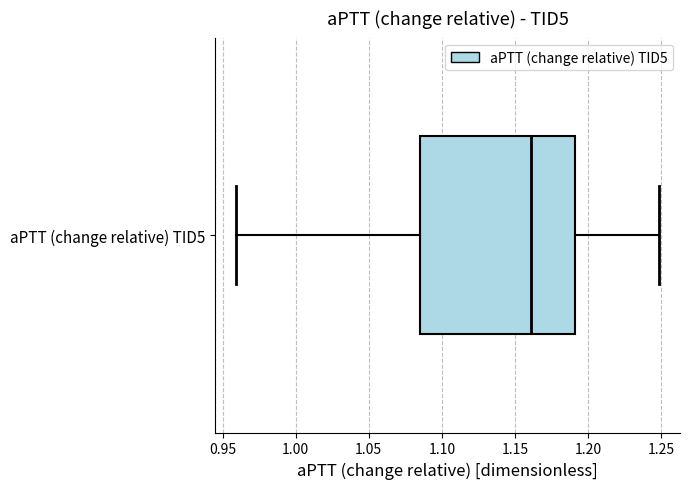

Where does the right whisker of the box for aPTT (change relative) TID5 end on the x-axis? The values are not printed on the chart, so give them approximately, as read against the axis.

1.250